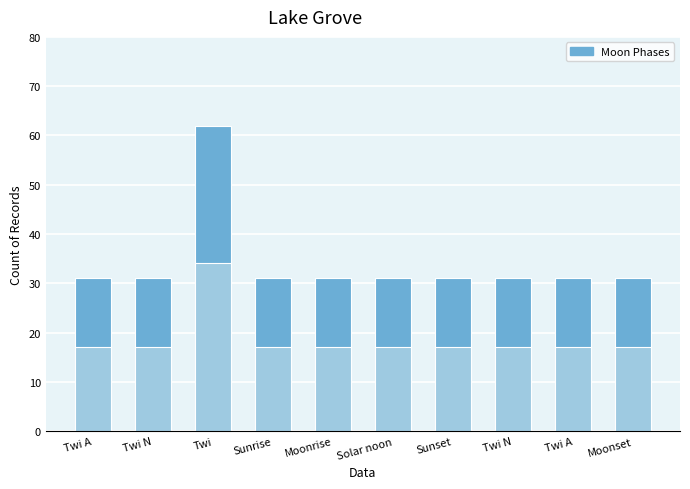

What is the smallest value displayed?

17.1